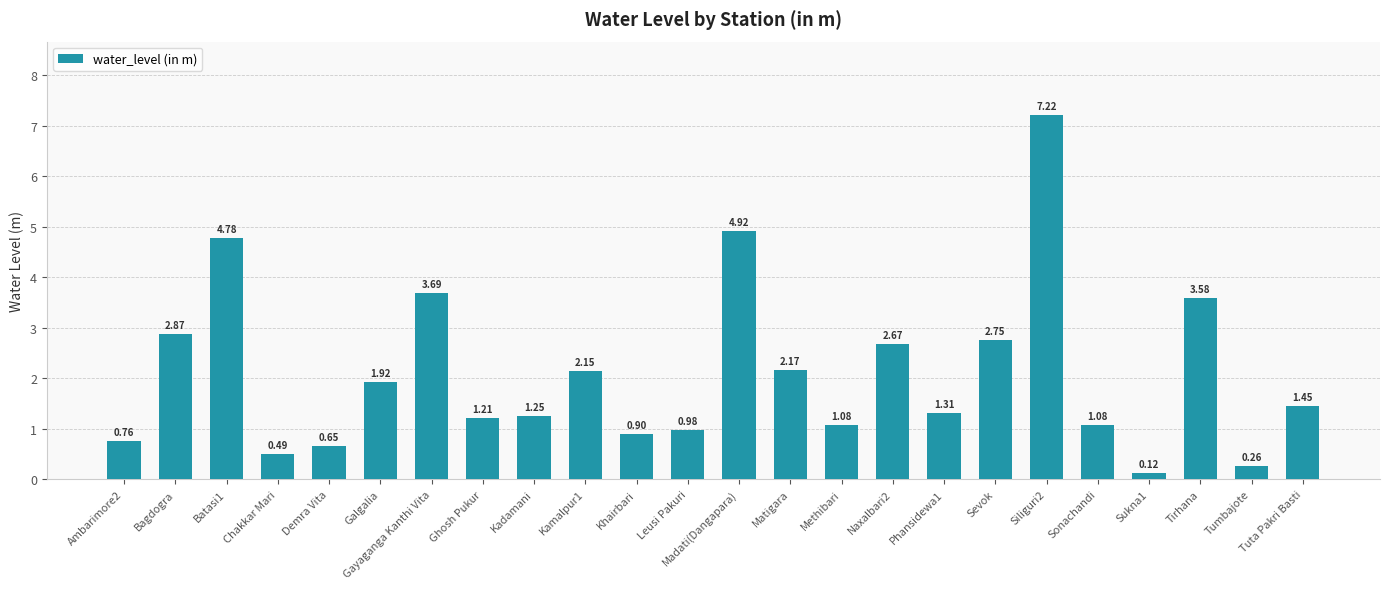

True or false: the data shows 7.2 at Siliguri2.

True